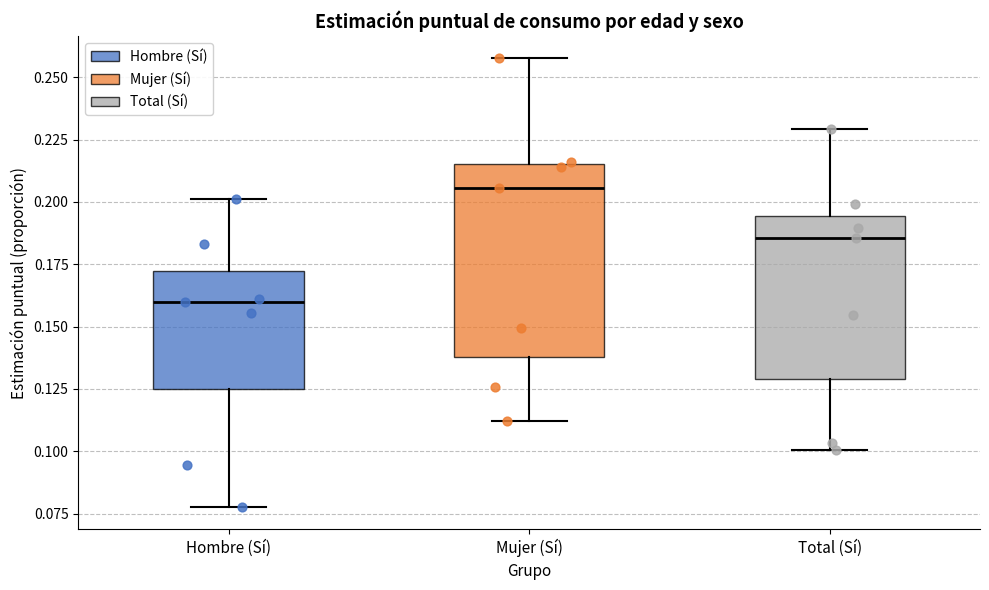

Where does the upper whisker of the box for Total (Sí) end on the y-axis? The values are not printed on the chart, so give them approximately, as read against the axis.

0.230